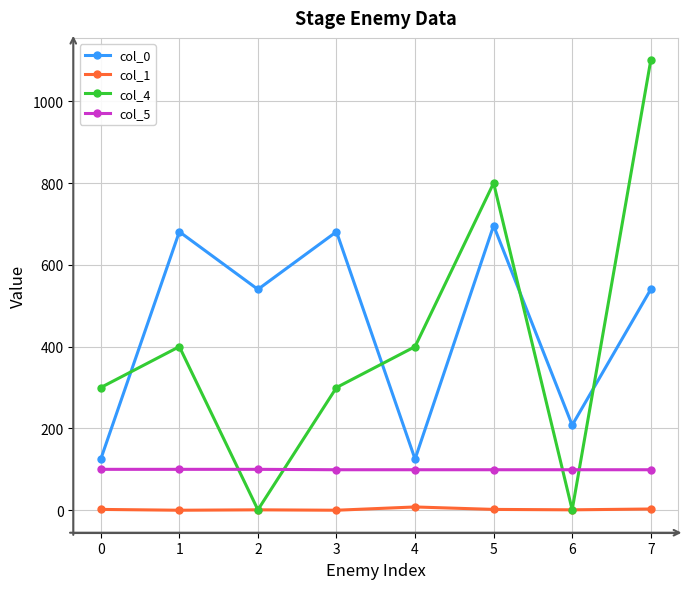

True or false: col_4 has more than 1 interior local peaks.

True